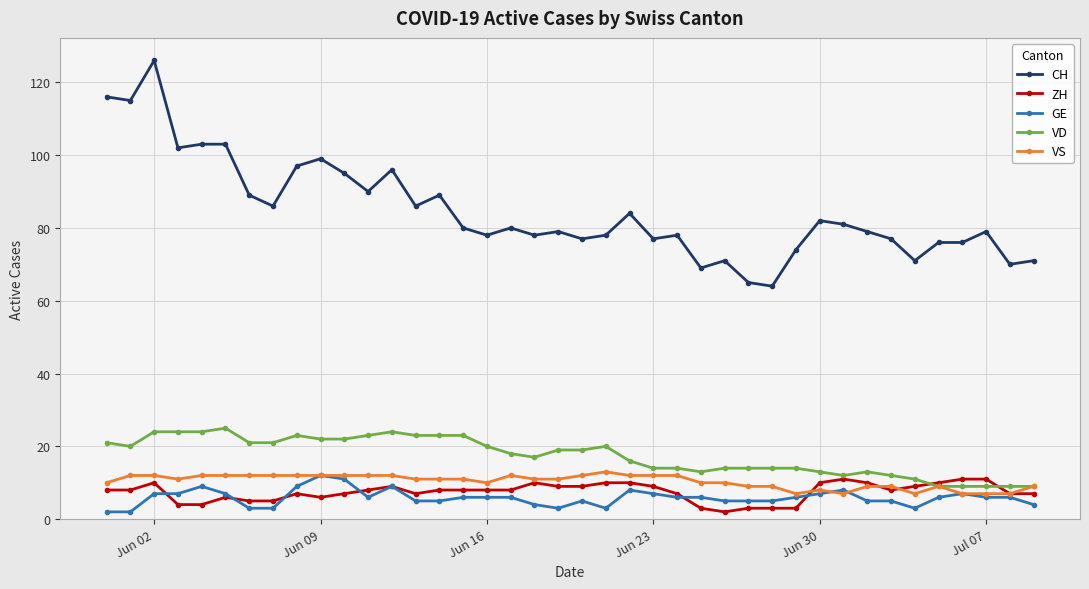

True or false: CH and GE intersect in this chart.

False